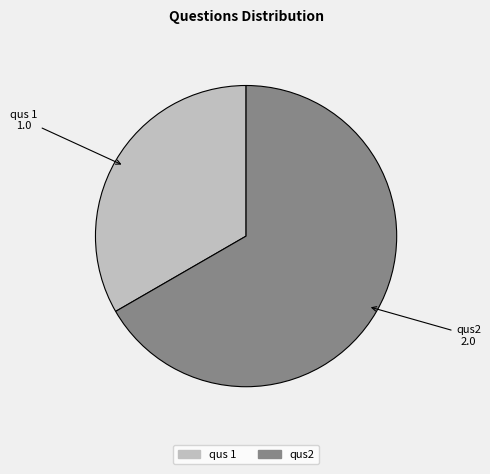

Is the sum of qus 1 and qus2 greater than half?

Yes